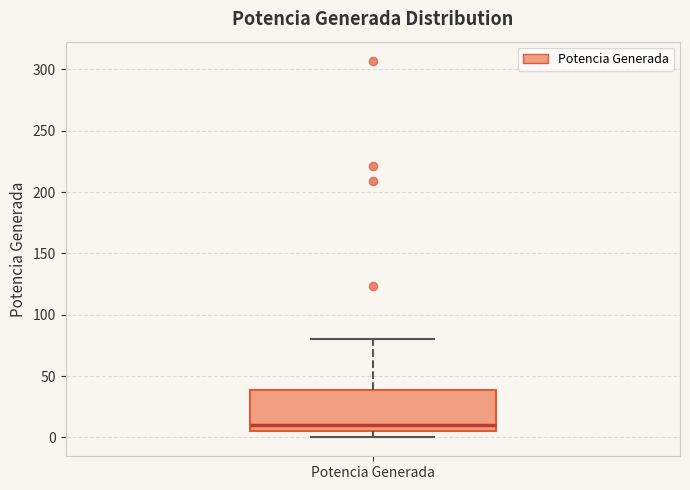

Read this box plot against the y-axis: the position of the median line, the range covered by the box, and the ends of both whiskers. The values are not printed on the chart, so give them approximately, as read against the axis.

median 10, box 5 to 40, whiskers 0 to 80